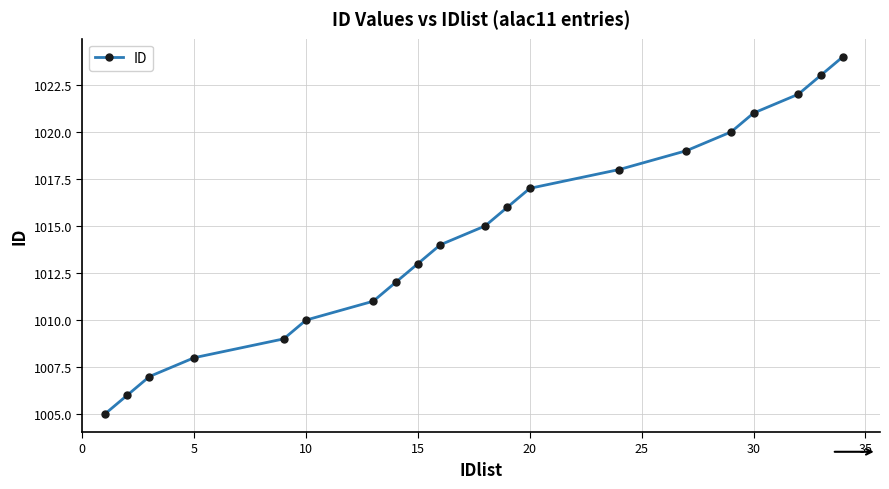

What is the value of the 11th point from the left?

1015